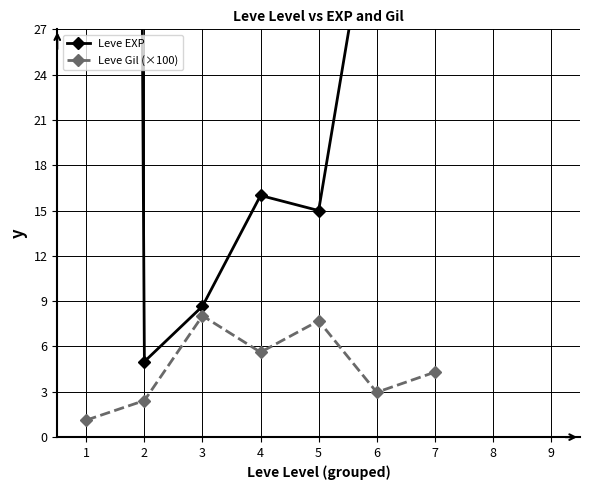

Does the chart have visible grid lines?

Yes